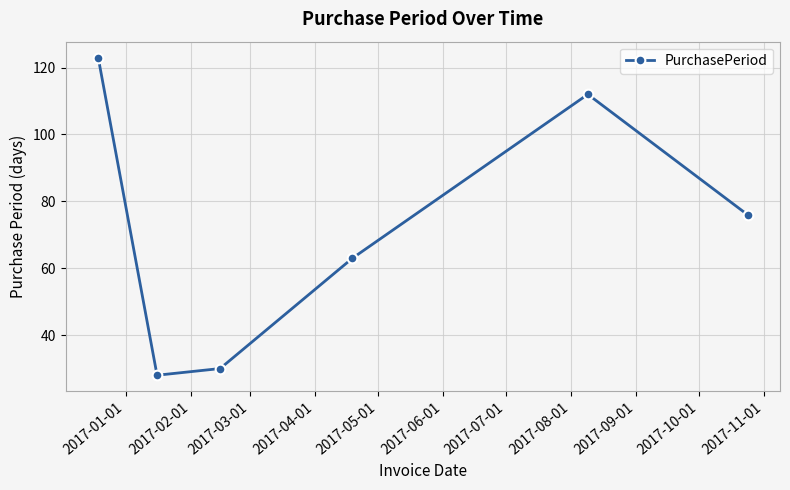

What is the value of the 1st point from the left?

123